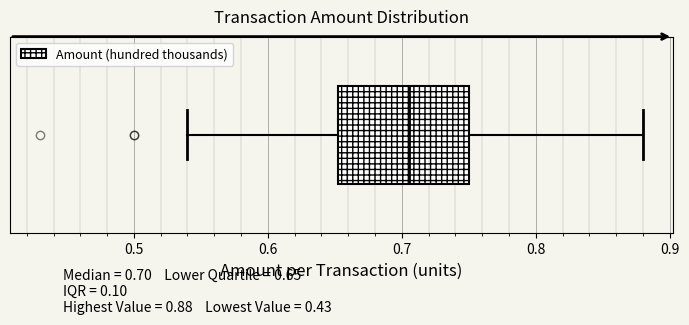

Transcribe this box plot: give where the median line is, the range the box spans, and where the two whiskers end, as read against the x-axis. The values are not printed on the chart, so give them approximately, as read against the axis.

median 0.71, box 0.65 to 0.75, whiskers 0.54 to 0.88